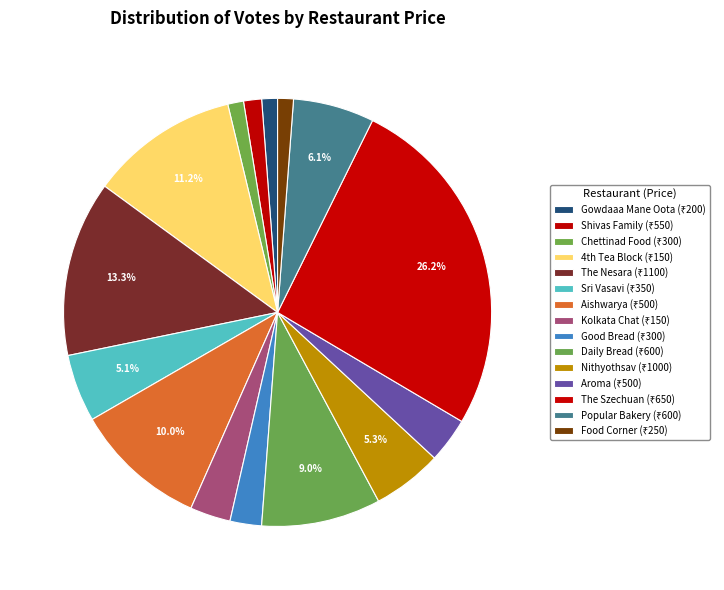

How many segments does this pie chart have?

15